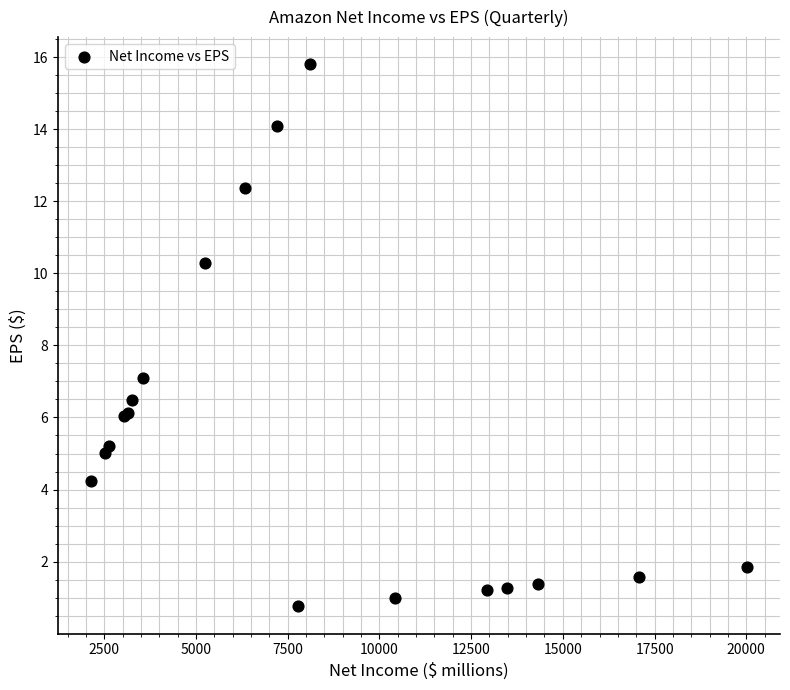

What Y value in the scatter plot is closest to 8?

7.1